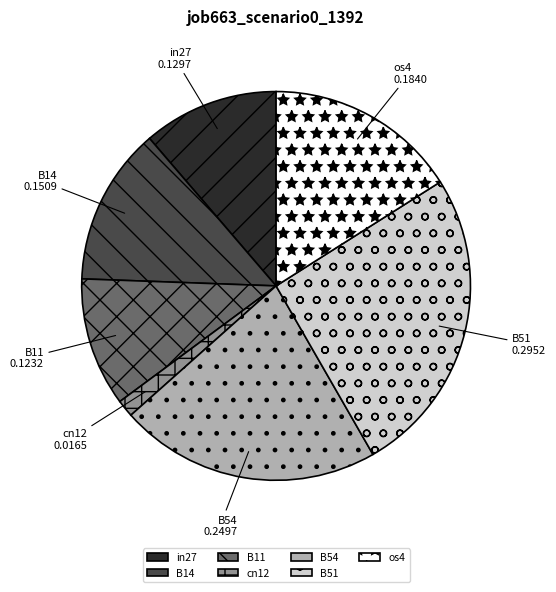

How many slices are in this pie chart?

7